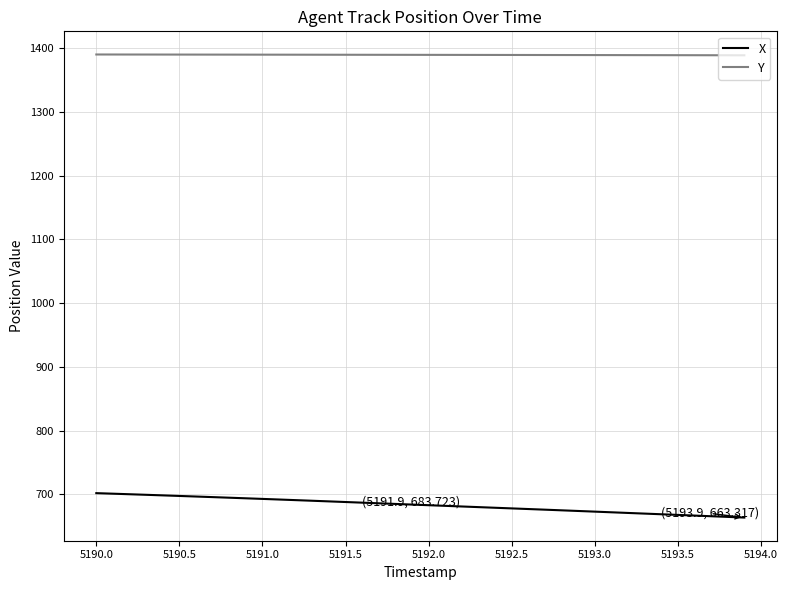

Rank the series by their average value, from lowest to highest.

X, Y